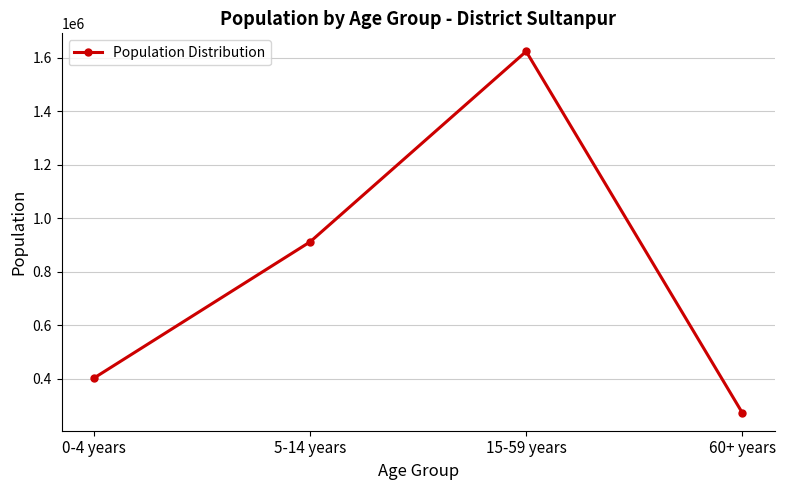

List the labels in order of value, smallest first.

60+ years, 0-4 years, 5-14 years, 15-59 years